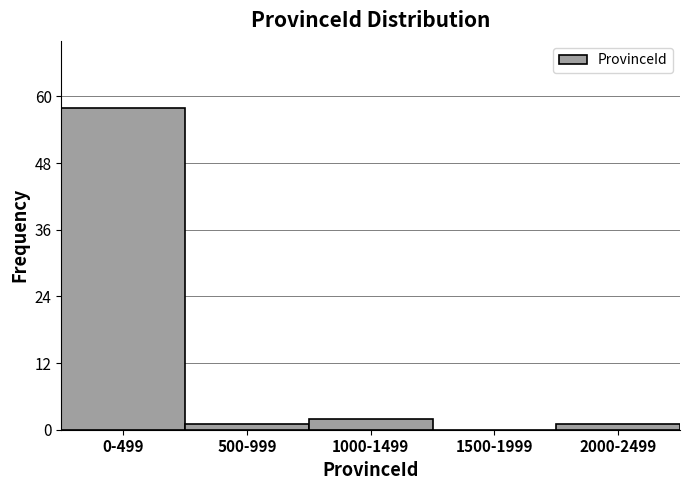

Reading left to right, list all the values displayed in this chart.

0-499=58	500-999=1	1000-1499=2	1500-1999=0	2000-2499=1